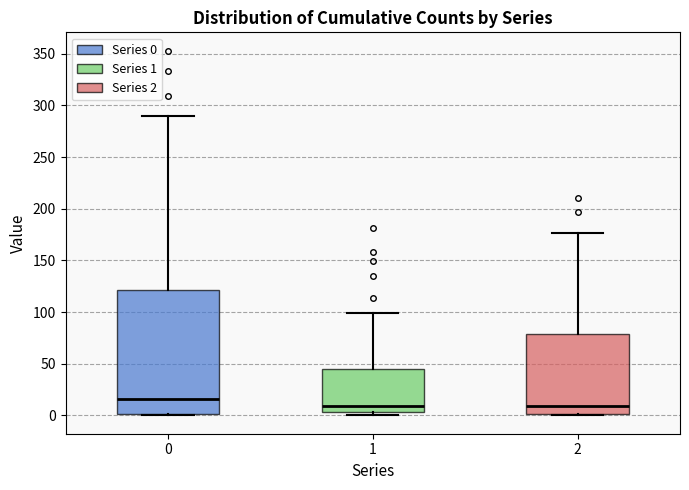

Reading left to right, transcribe this box plot: for each box, give where its median line is, the range the box spans, and where its two whiskers end, as read against the y-axis. The values are not printed on the chart, so give them approximately, as read against the axis.

0: median 15, box 0 to 120, whiskers 0 to 290
1: median 10, box 5 to 45, whiskers 0 to 100
2: median 10, box 0 to 80, whiskers 0 to 175